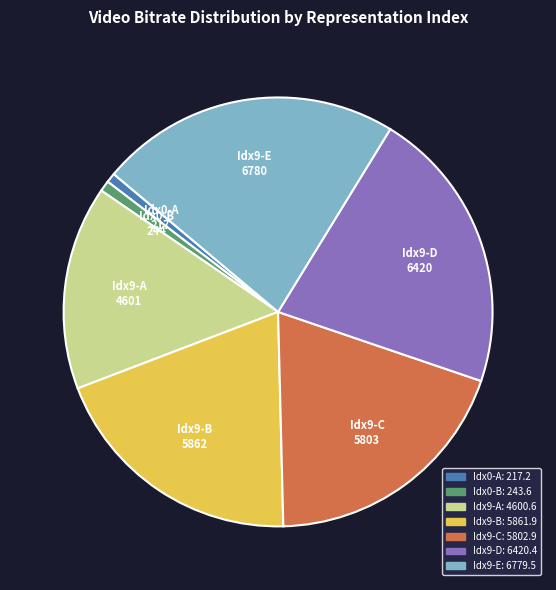

Is there any slice that represents more than half of the pie?

No